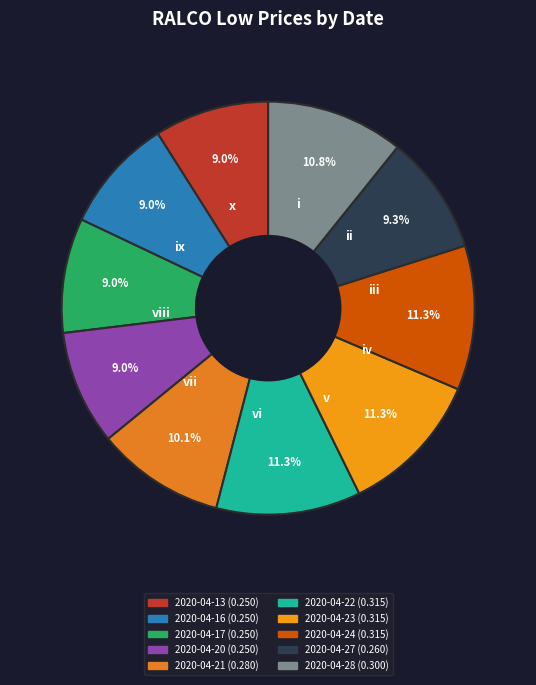

Is there any slice that represents more than half of the pie?

No